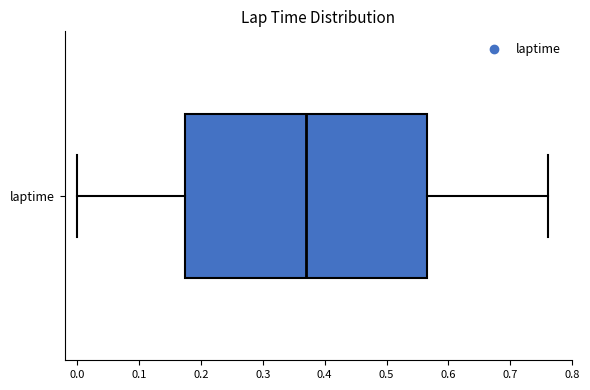

Read this box plot against the x-axis: the position of the median line, the range covered by the box, and the ends of both whiskers. The values are not printed on the chart, so give them approximately, as read against the axis.

median 0.37, box 0.18 to 0.57, whiskers 0.00 to 0.76